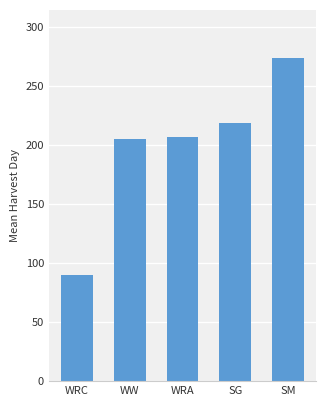

What is the greatest value displayed?

273.2